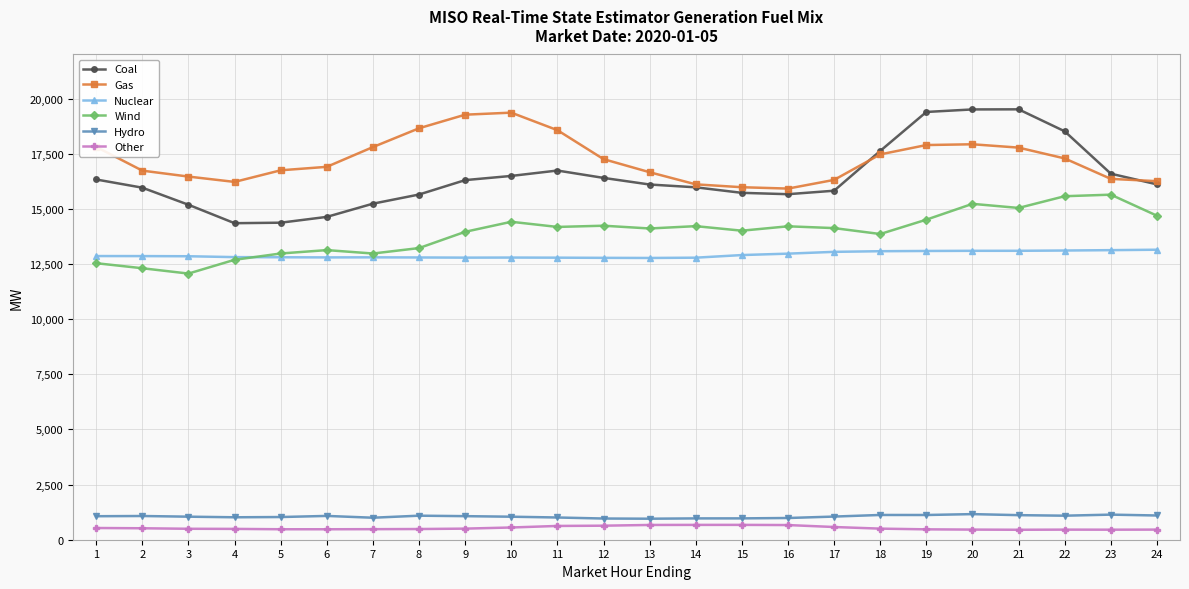

What is the lowest value of the Gas series?

15920.3